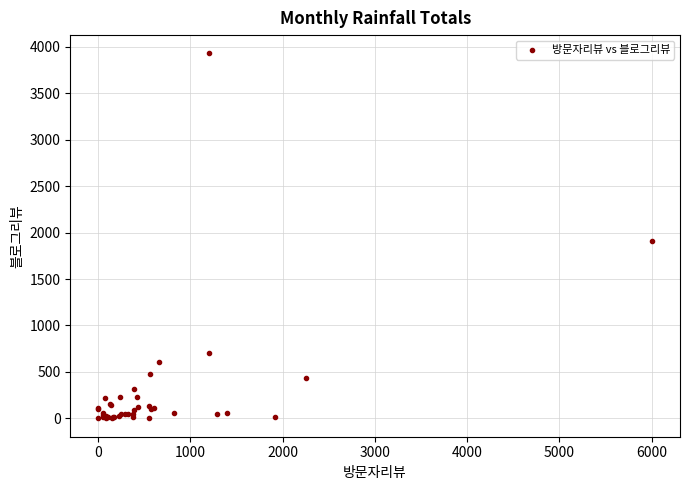

What Y value in the scatter plot is closest to 1963?

1907